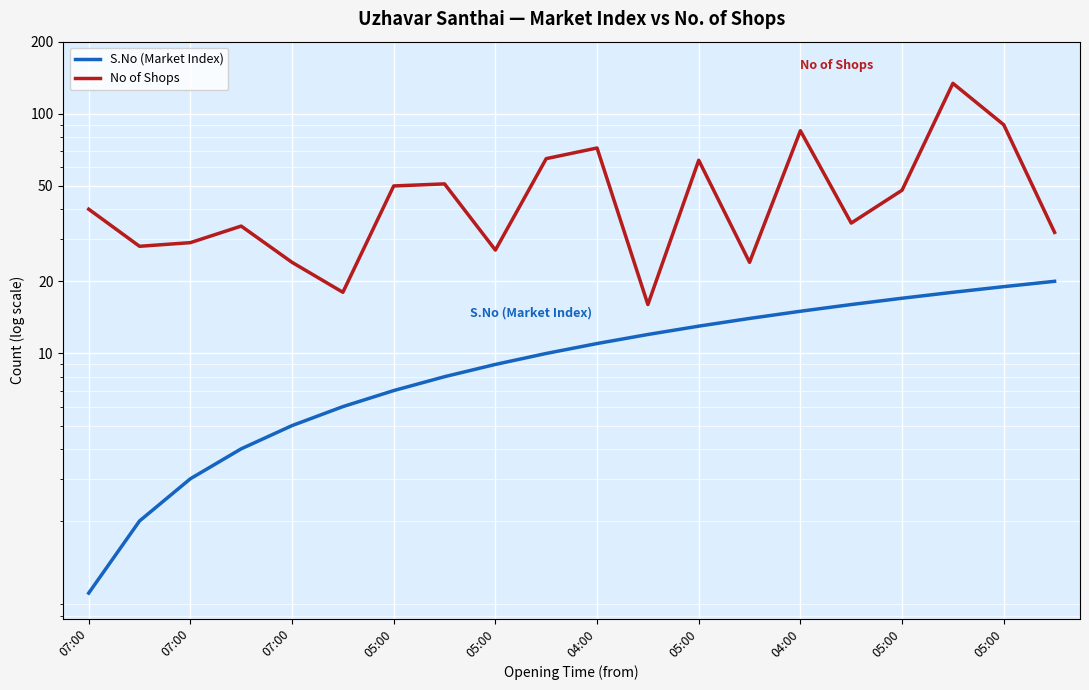

Reading right to left, list all the values displayed in this chart.

S.No (Market Index): 20	19	18	17	16	15	14	13	12	11	10	9	8	7	6	5	4	3	2	1
No of Shops: 32	90	134	48	35	85	24	64	16	72	65	27	51	50	18	24	34	29	28	40